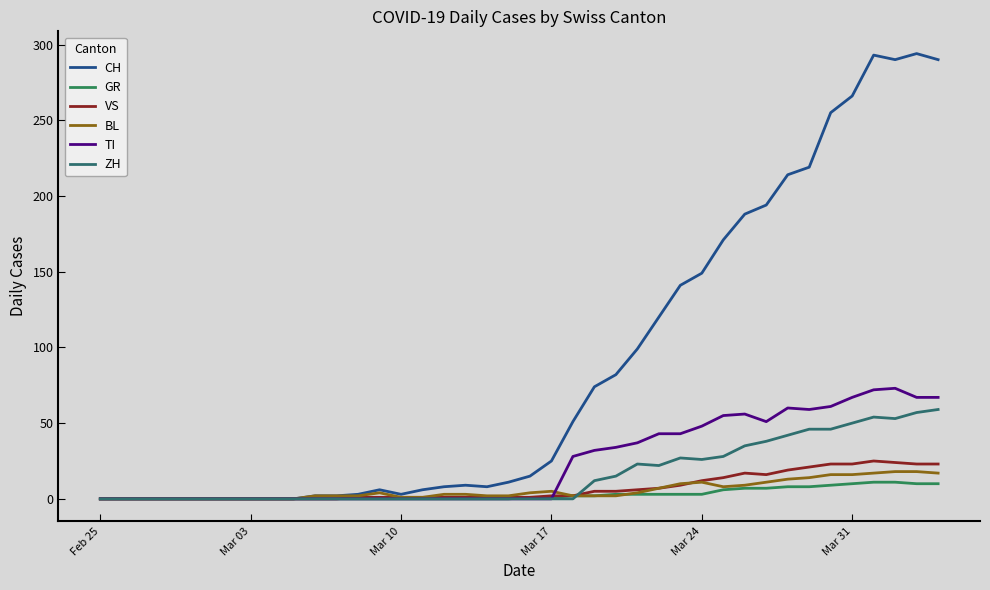

Does the chart display data point markers on the line(s)?

No